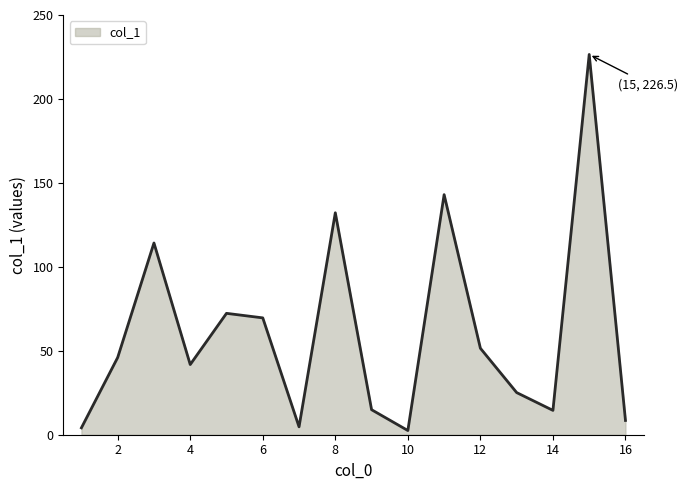

What is the difference between the maximum and minimum values?

224.0